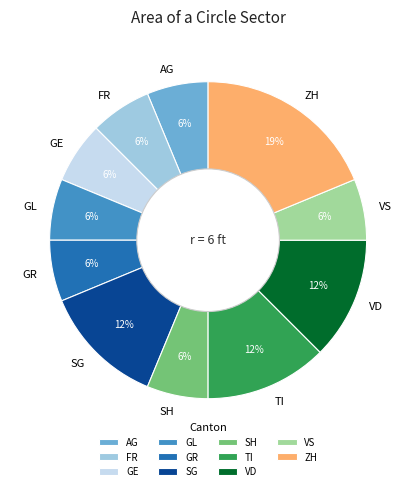

What is the largest slice in the pie chart?

ZH